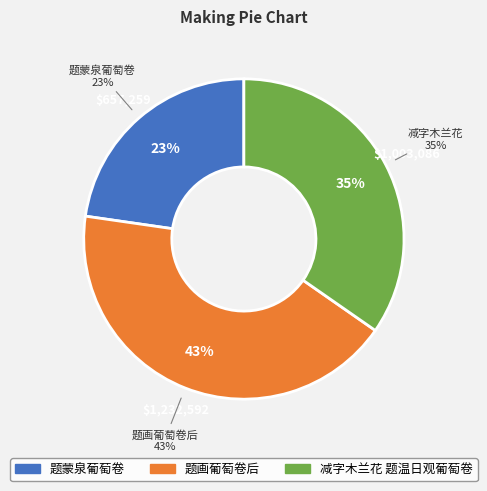

What is the smallest slice in the pie chart?

题蒙泉葡萄卷